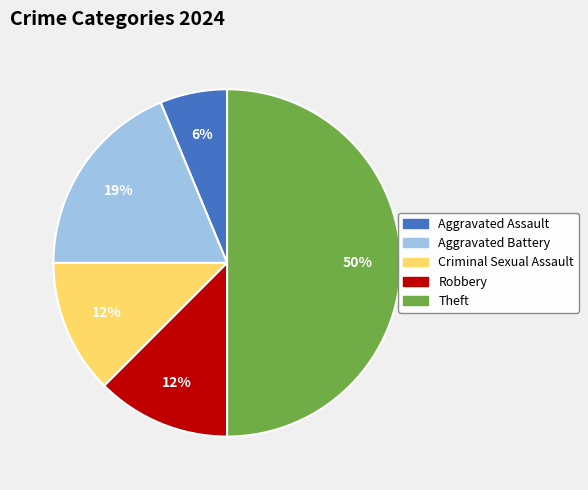

To the nearest percent, what is the difference between the largest and smallest slice percentages?

44%